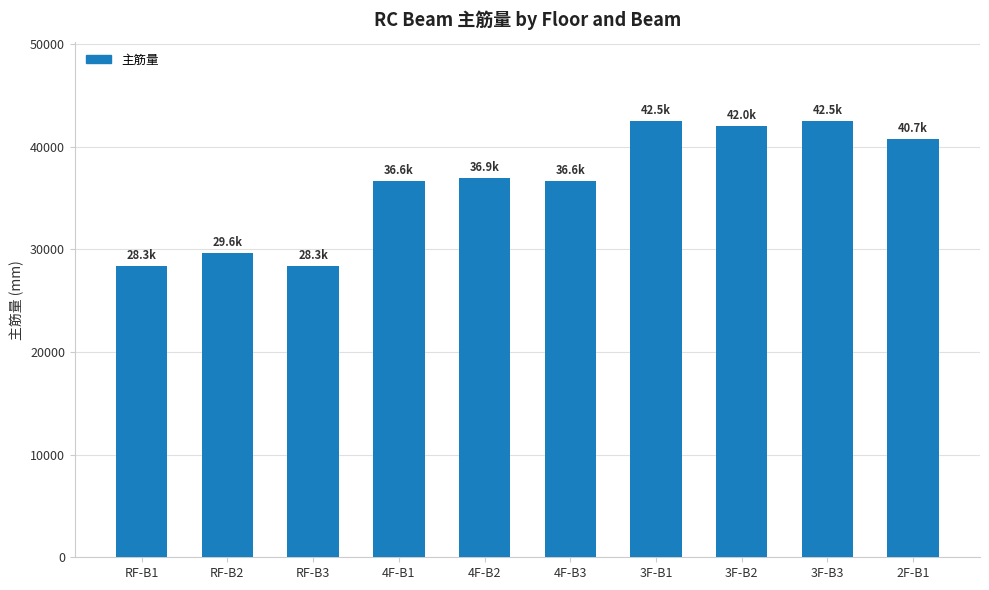

True or false: the data shows 16075.3 at 3F-B2.

False